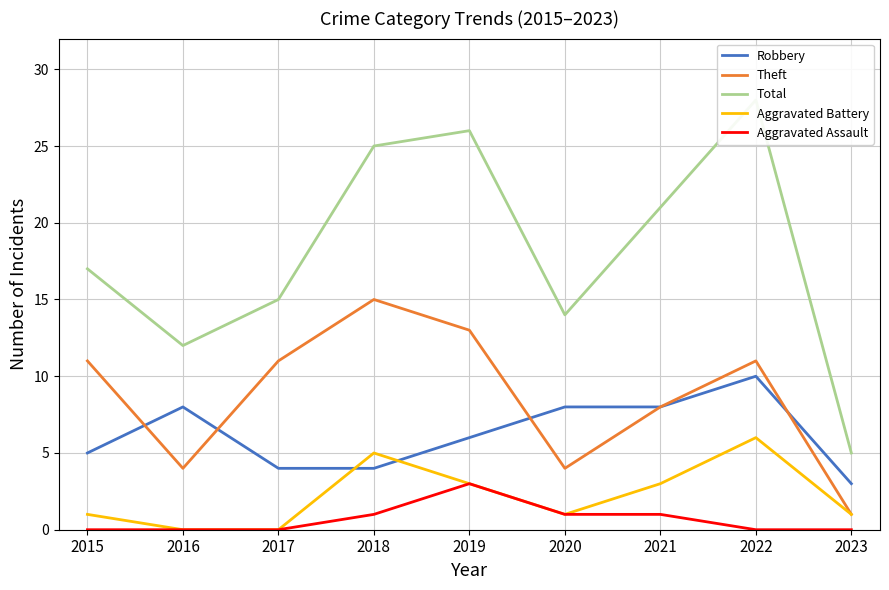

Which series has the largest total across all categories?

Total